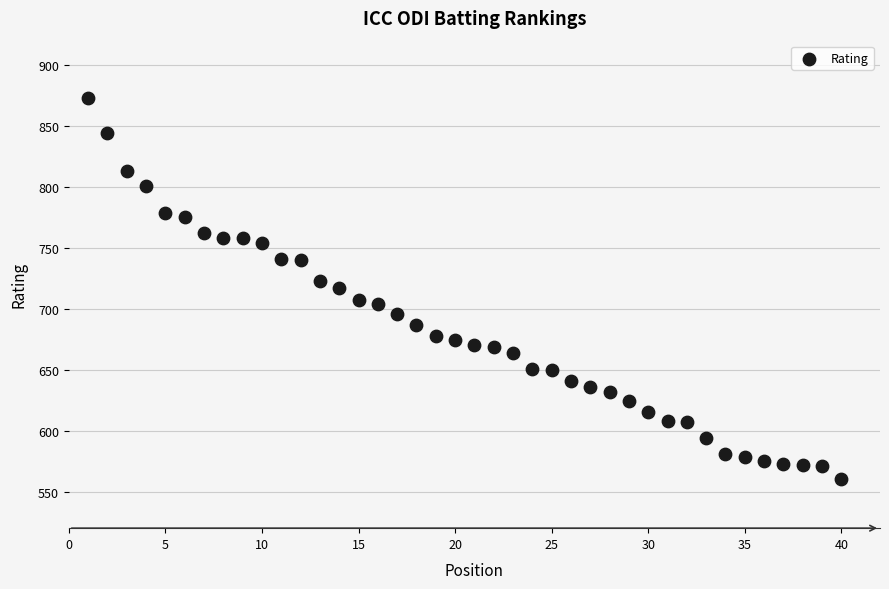

What is the range of Y values (max minus min)?

313